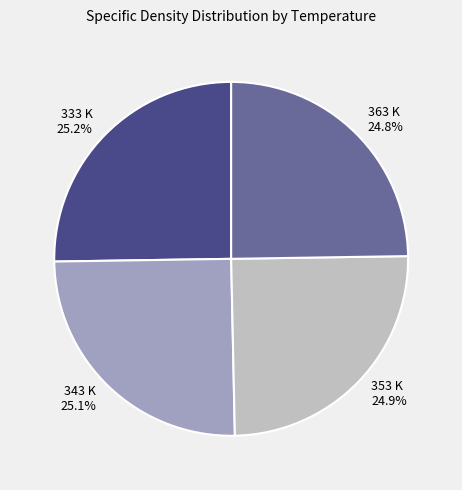

Is there any slice that represents more than half of the pie?

No